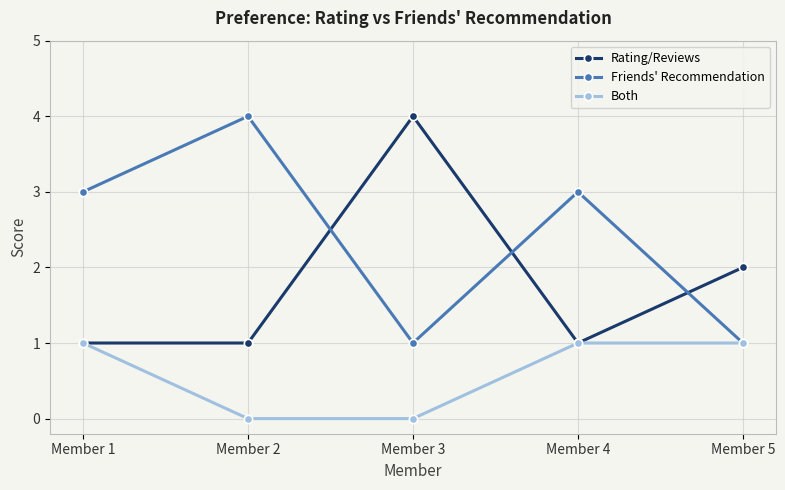

Count the Friends' Recommendation values in the range 1 to 3.

4